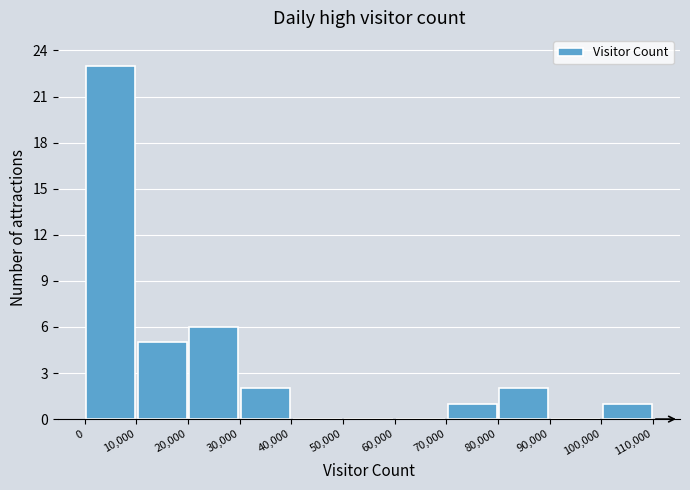

What is the height of the bar covering 30,000 to 40,000 on the x-axis? The values are not printed on the chart, so give them approximately, as read against the axis.

2